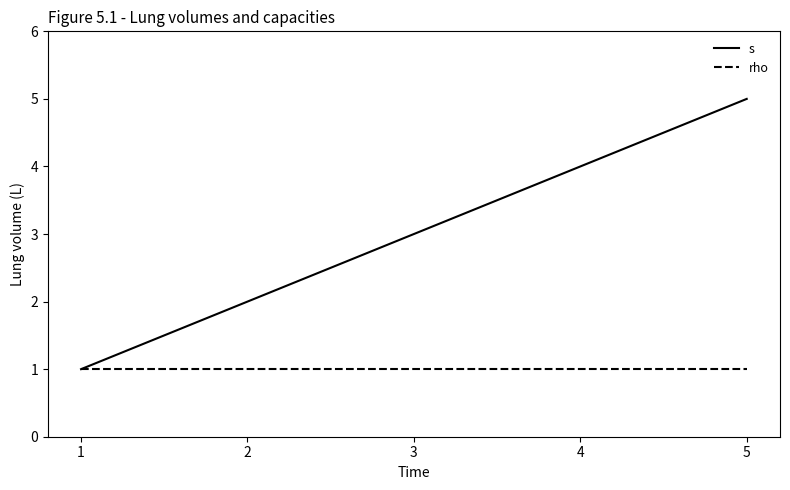

List the series in order of their peak value, highest first.

s, rho